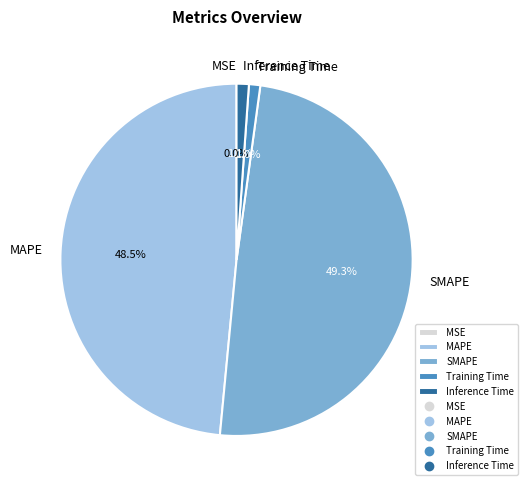

What percentage is NOT represented by SMAPE?

50.7%